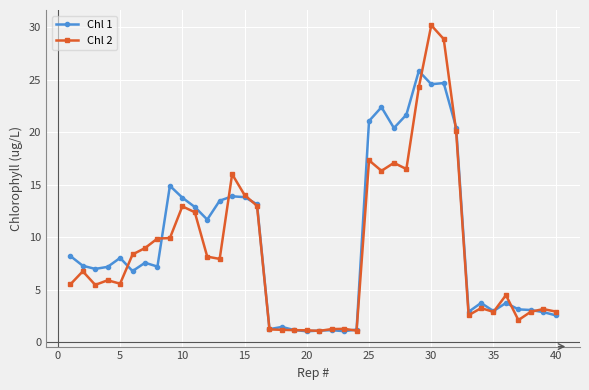

At how many categories does at least one series exceed 12?

15